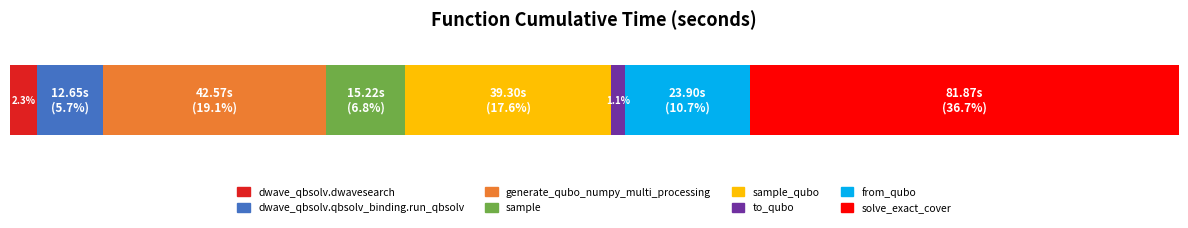

What are all the series names shown in the legend?

dwave_qbsolv.dwavesearch, dwave_qbsolv.qbsolv_binding.run_qbsolv, generate_qubo_numpy_multi_processing, sample, sample_qubo, to_qubo, from_qubo, solve_exact_cover